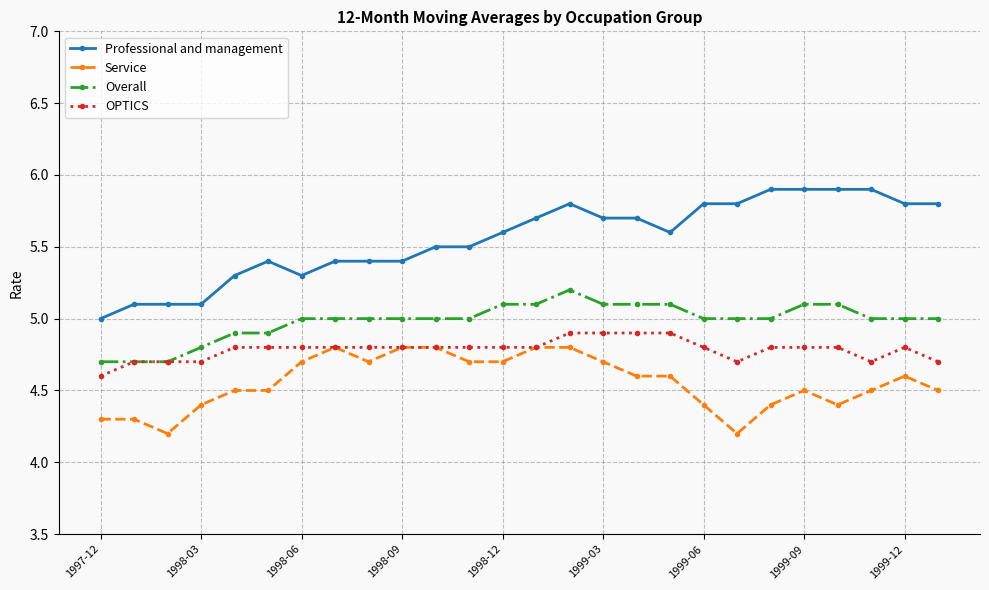

List the series in order of their overall mean, highest first.

Professional and management, Overall, OPTICS, Service